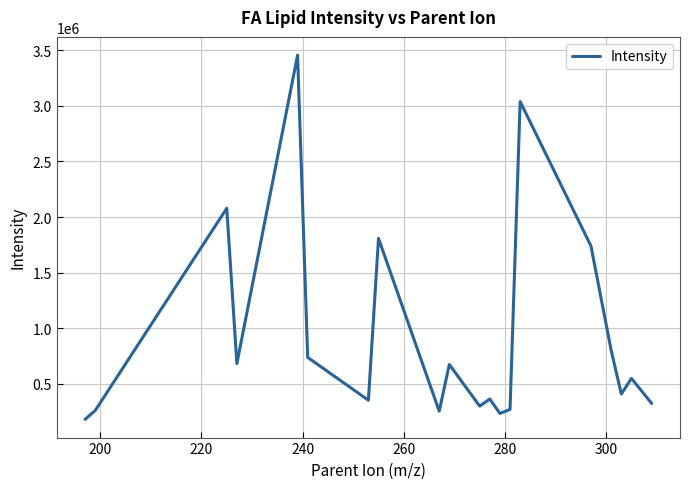

What is the minimum value shown in the chart?

179378.3